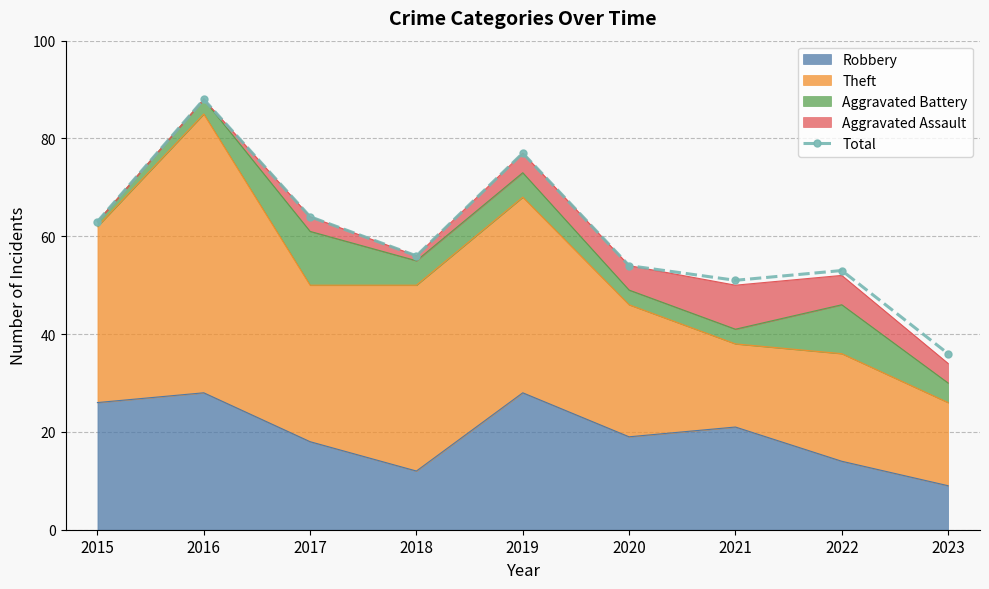

Reading right to left, transcribe all the data shown in this chart.

2023=36	2022=53	2021=51	2020=54	2019=77	2018=56	2017=64	2016=88	2015=63